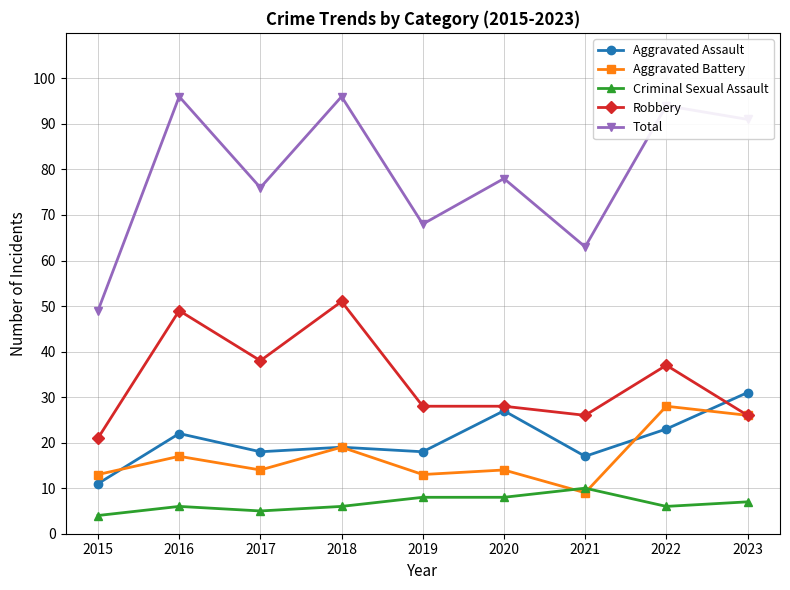

List the series in order of their peak value, lowest first.

Criminal Sexual Assault, Aggravated Battery, Aggravated Assault, Robbery, Total